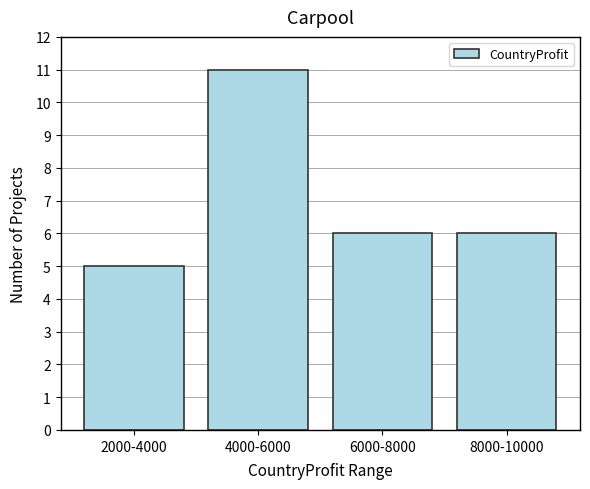

Reading left to right, what are all the values shown in this chart?

5	11	6	6